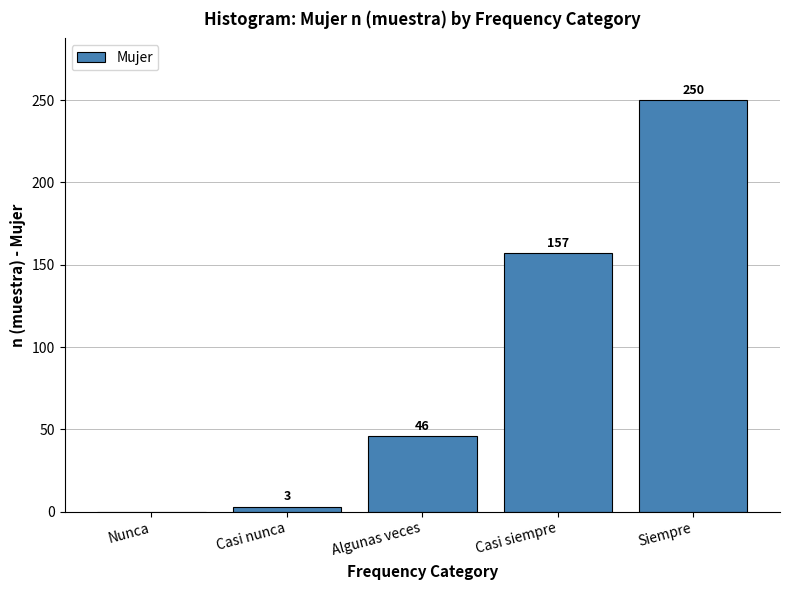

Reading left to right, extract all data points from this chart.

Nunca=0	Casi nunca=3	Algunas veces=46	Casi siempre=157	Siempre=250